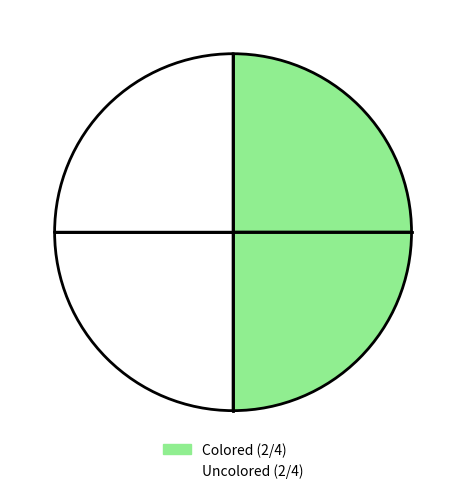

How many segments does this pie chart have?

4